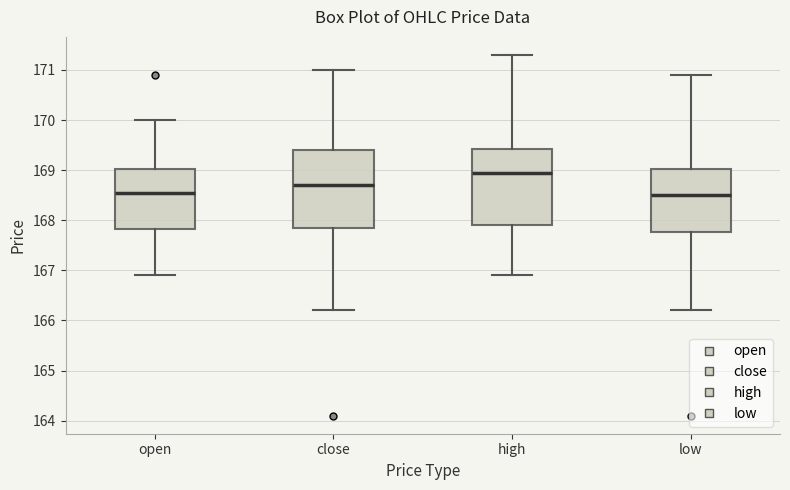

Reading left to right, read every box against the y-axis: the position of its median line, the range the box covers, and the ends of its whiskers. The values are not printed on the chart, so give them approximately, as read against the axis.

open: median 168.6, box 167.8 to 169.0, whiskers 166.9 to 170.0
close: median 168.7, box 167.9 to 169.4, whiskers 166.2 to 171.0
high: median 169.0, box 167.9 to 169.4, whiskers 166.9 to 171.3
low: median 168.5, box 167.8 to 169.0, whiskers 166.2 to 170.9